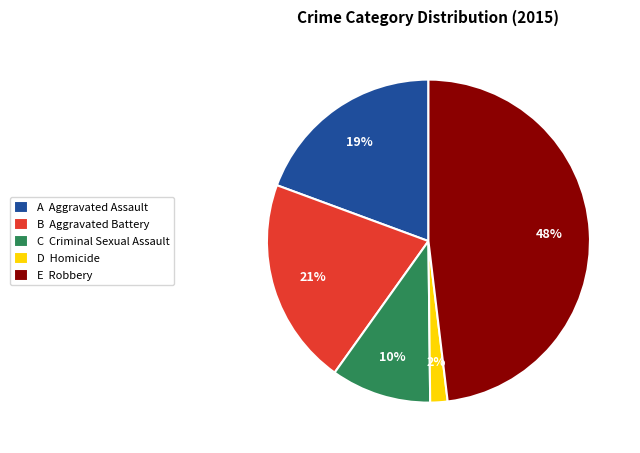

Which slice is the smallest?

D Homicide